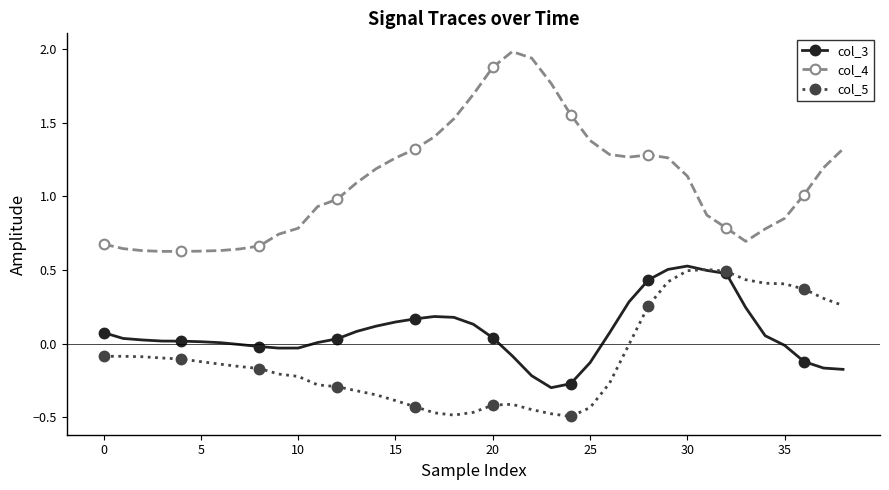

What is the highest value of the col_5 series?

0.5